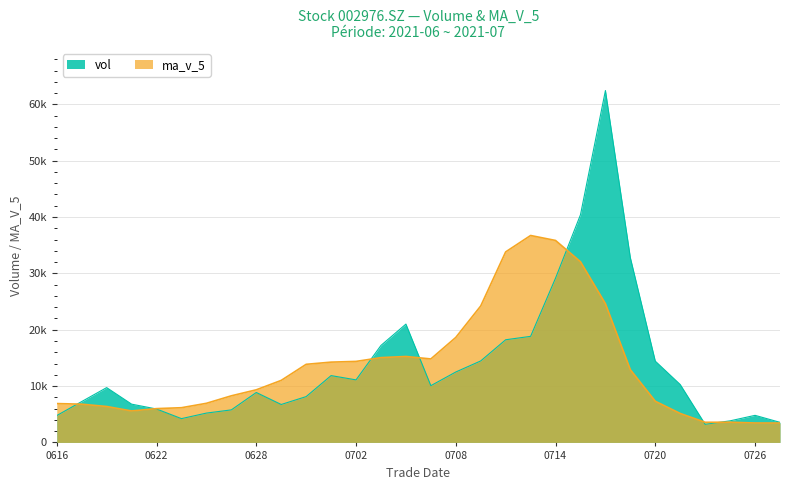

How many interior local peaks does the ma_v_5 series have?

3